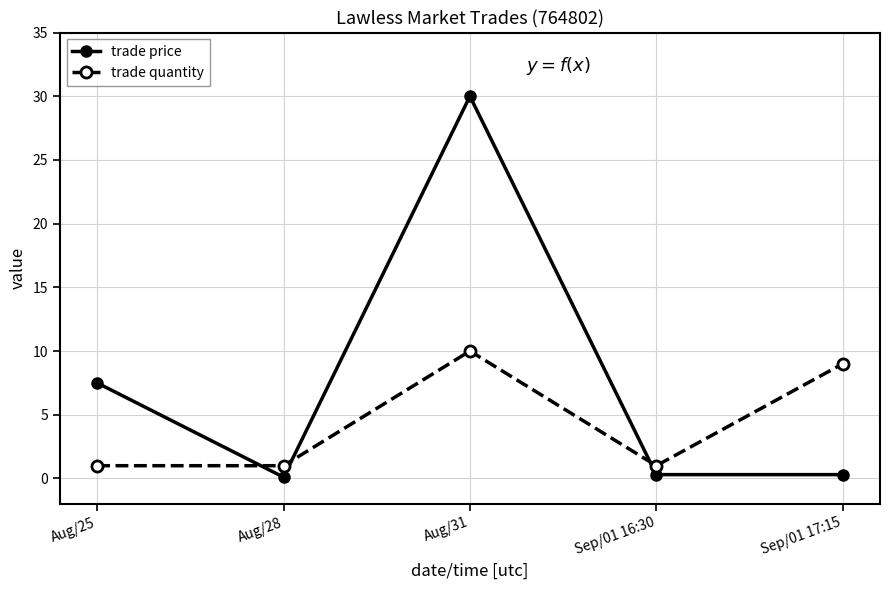

True or false: trade quantity has more than 0 interior local peaks.

True